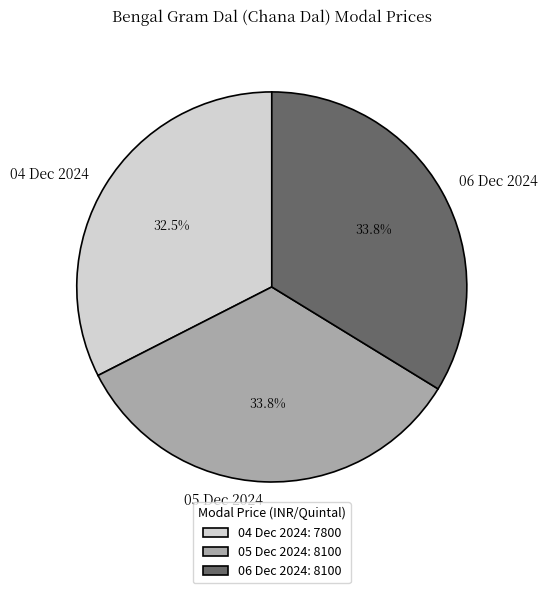

What percentage do 05 Dec 2024 and 06 Dec 2024 together represent?

67.5%